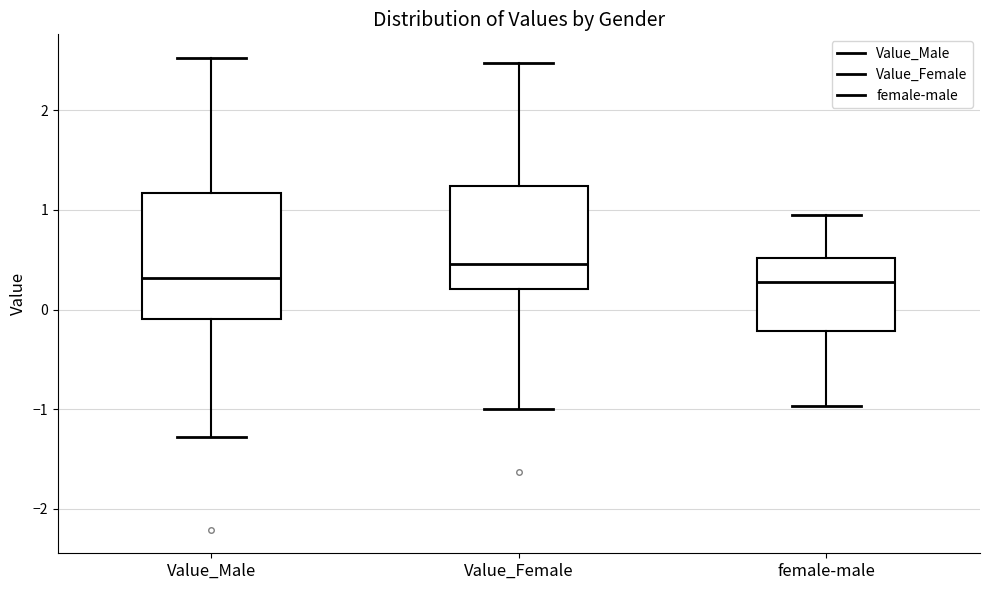

Where does the upper whisker of the box for Value_Female end on the y-axis? The values are not printed on the chart, so give them approximately, as read against the axis.

2.5